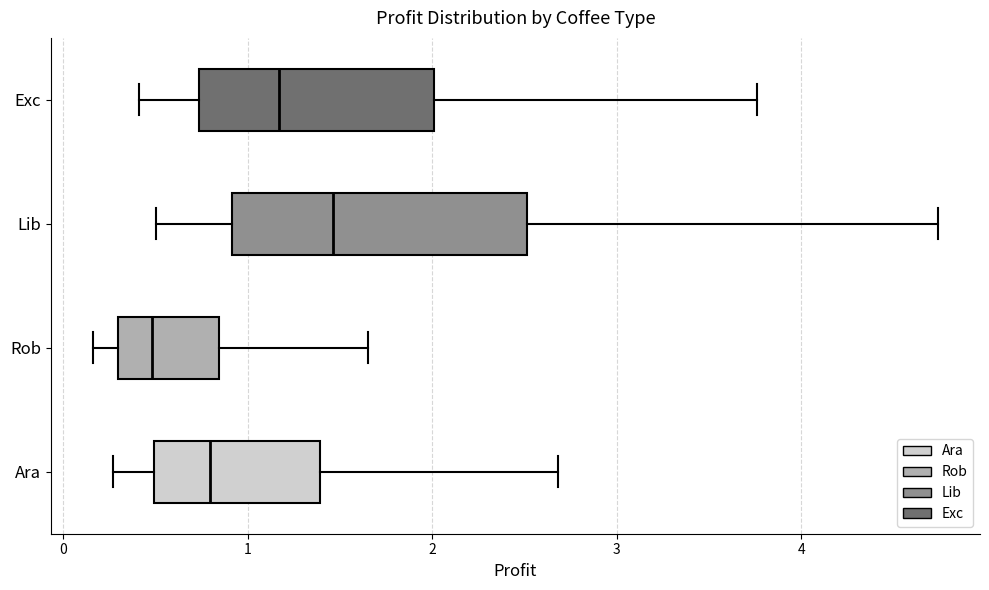

Which box's median line is the furthest to the right?

Lib